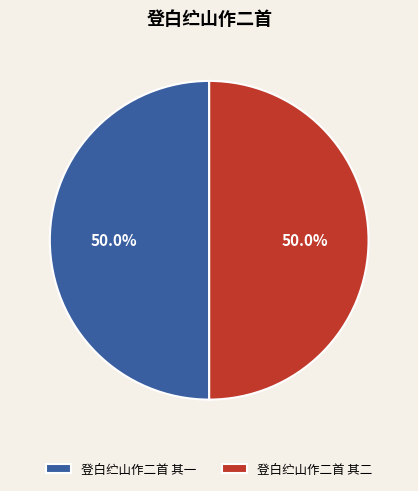

To the nearest percent, what is the combined percentage of 登白纻山作二首 其一 and 登白纻山作二首 其二?

100%